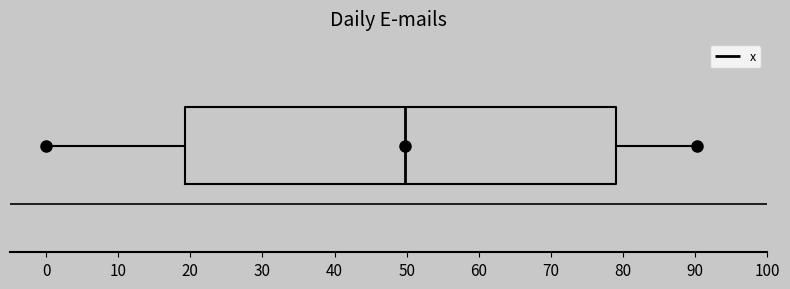

Where does the right whisker of the box end on the x-axis? The values are not printed on the chart, so give them approximately, as read against the axis.

90